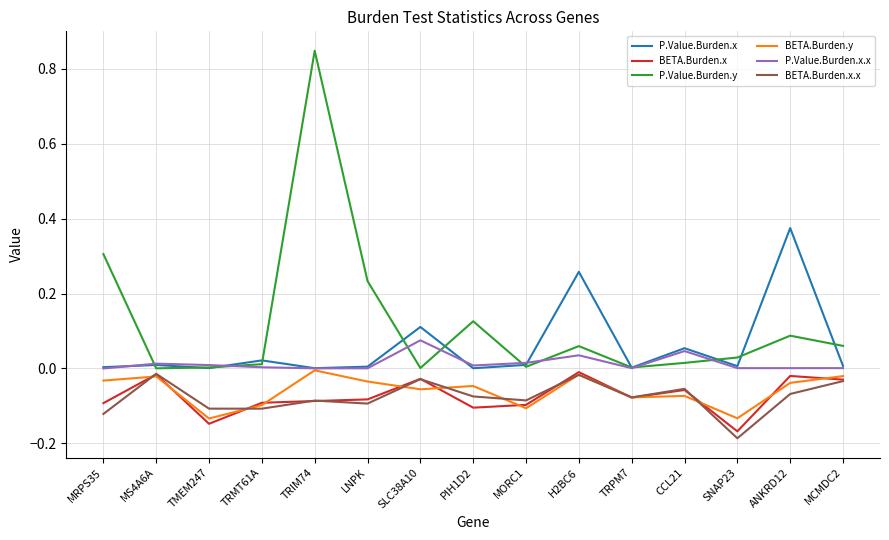

Which label corresponds to the largest value in the chart?

TRIM74